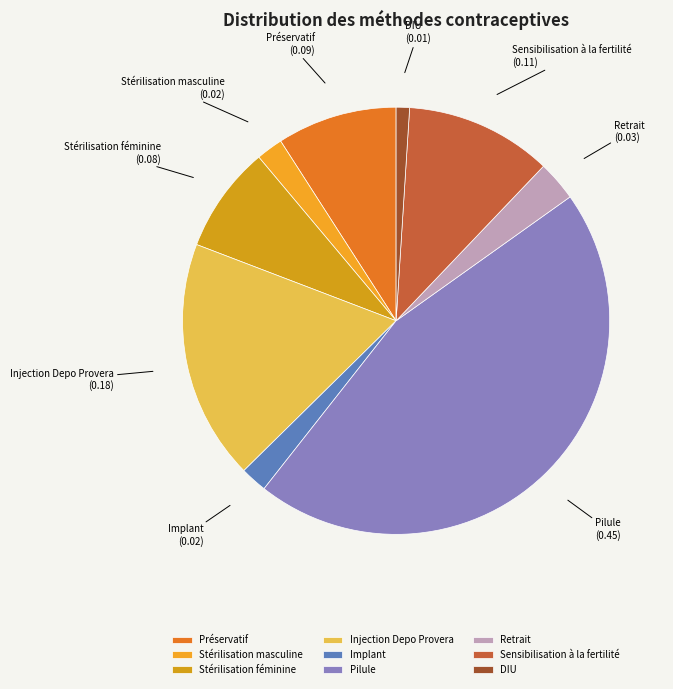

Between Retrait and Stérilisation masculine, which is larger?

Retrait